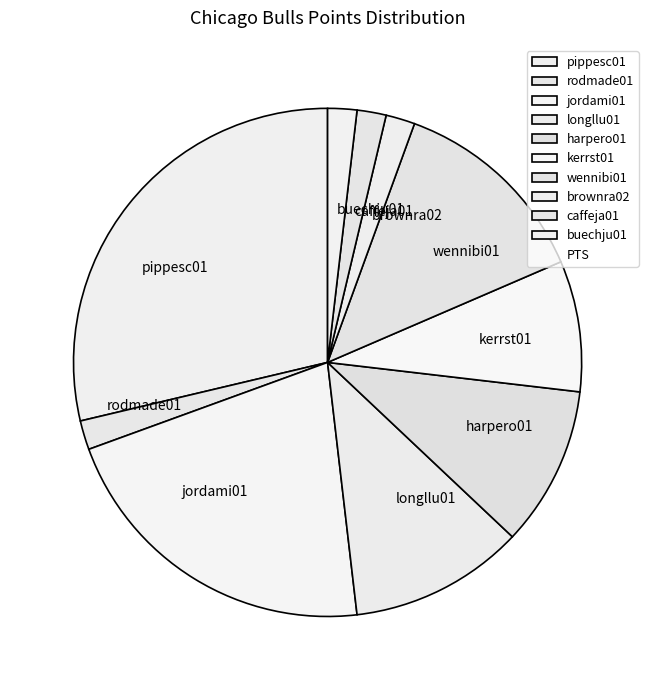

Is there a majority slice in this chart?

No